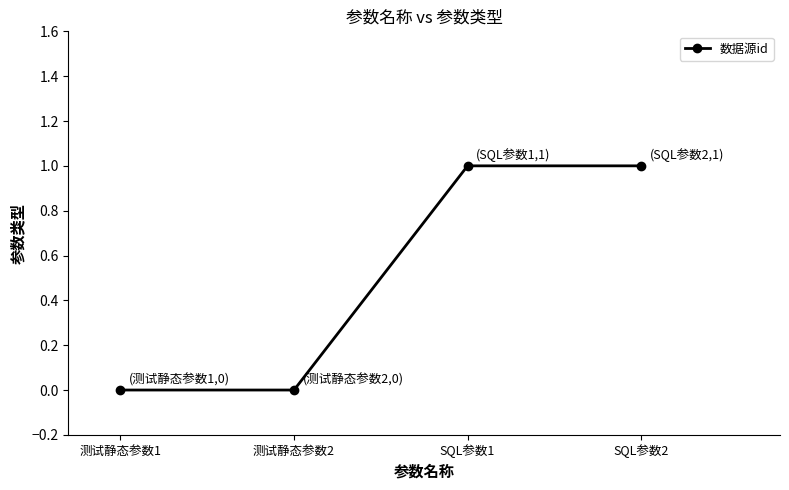

Between 测试静态参数1 and SQL参数2, which is larger?

SQL参数2